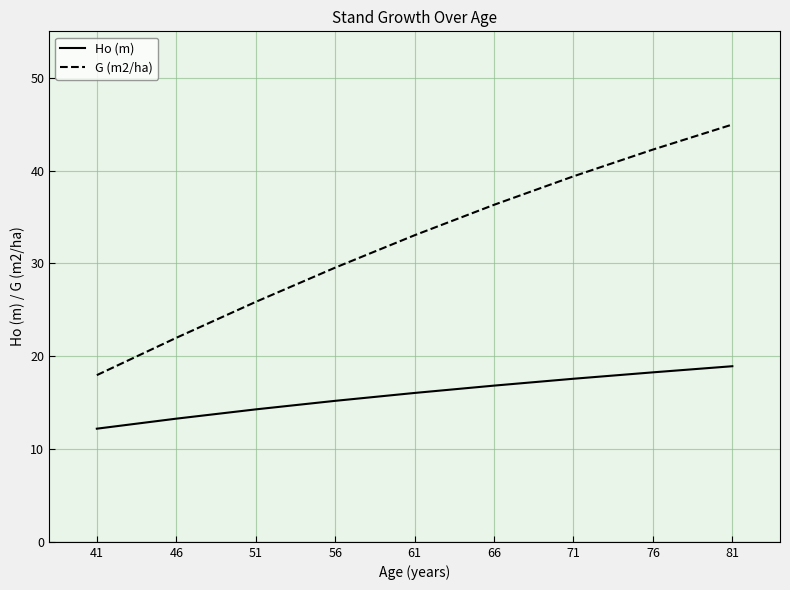

What is the greatest value displayed?

45.0